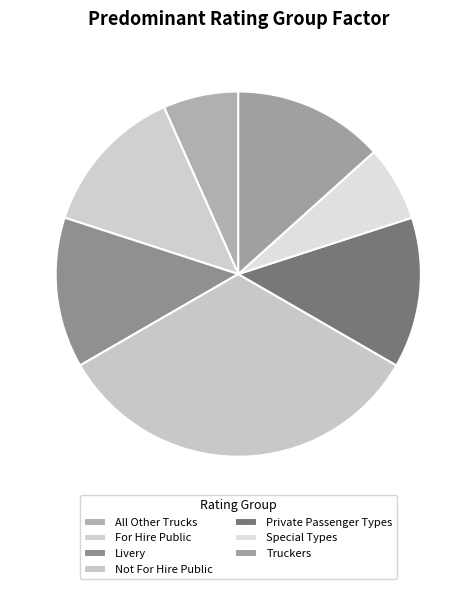

Combined, what portion of the pie is Special Types and All Other Trucks?

13.3%